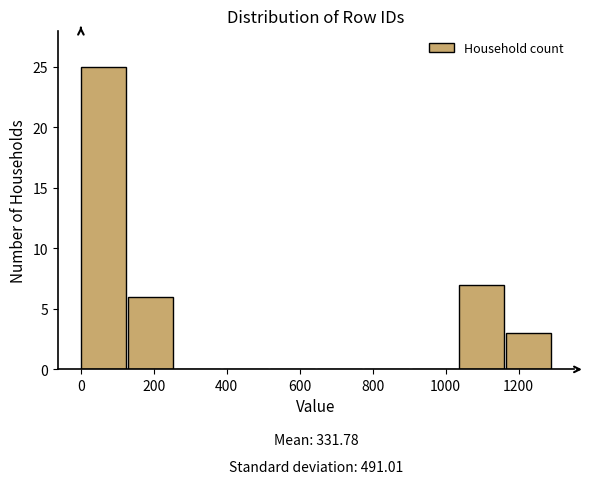

Over which range of the x-axis is the bar tallest?

0 to 140